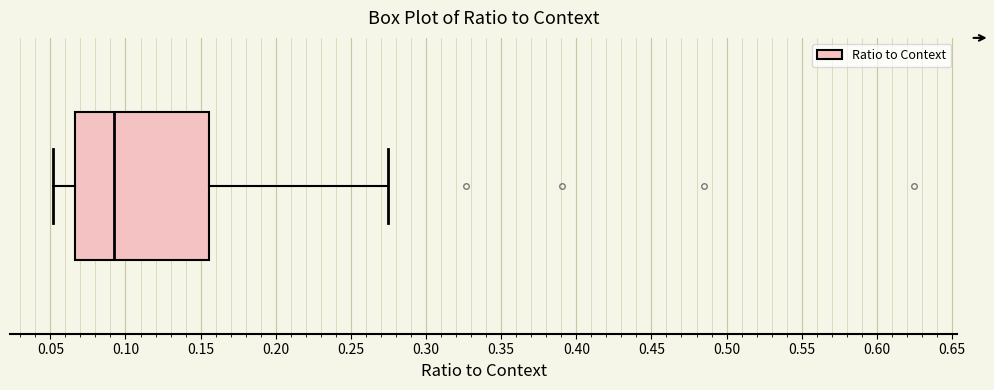

Where is the left edge of the box on the x-axis? The values are not printed on the chart, so give them approximately, as read against the axis.

0.065